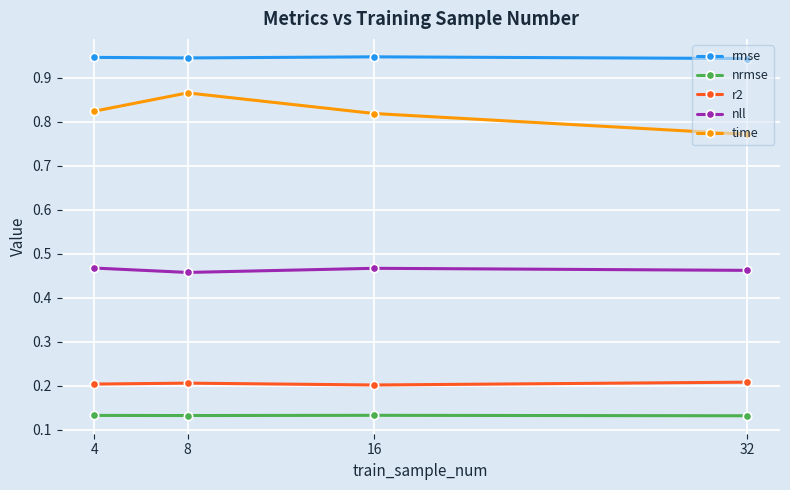

The nrmse series shows 0.0 at 4. True or false?

False